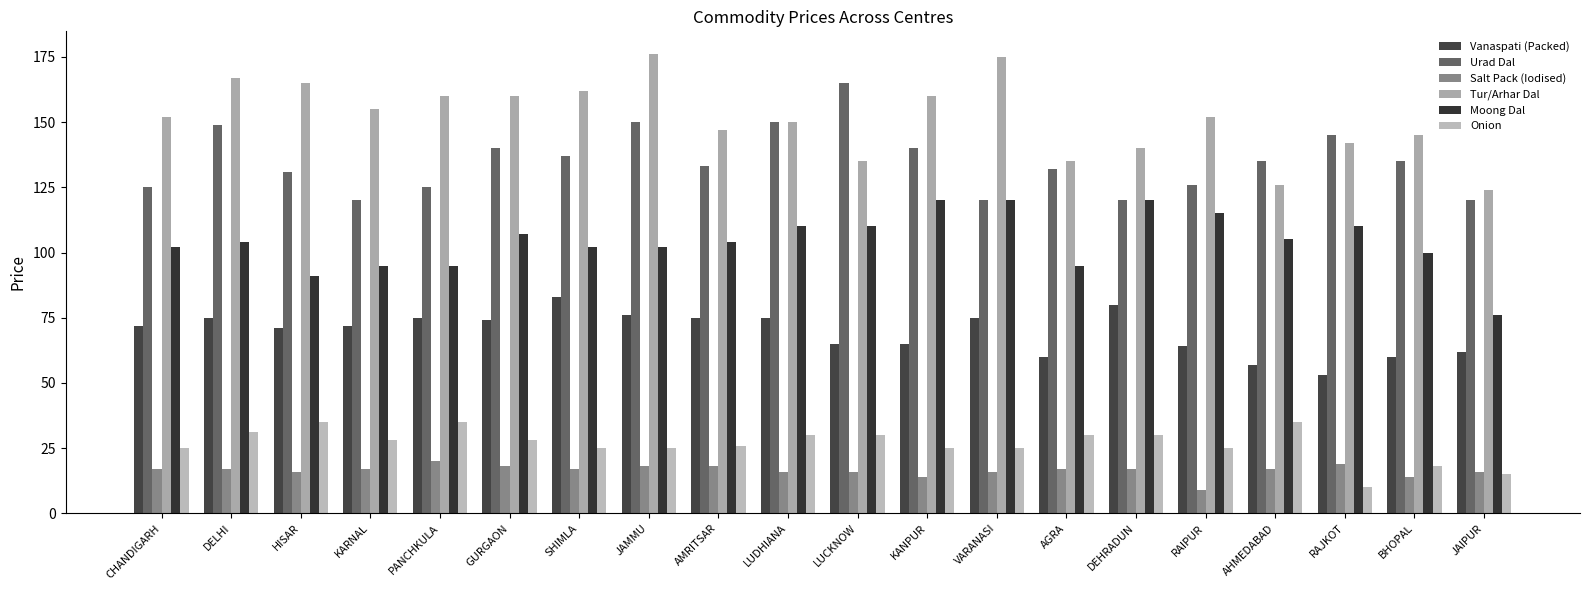

Where is Tur/Arhar Dal nearest to the value 150?

LUDHIANA